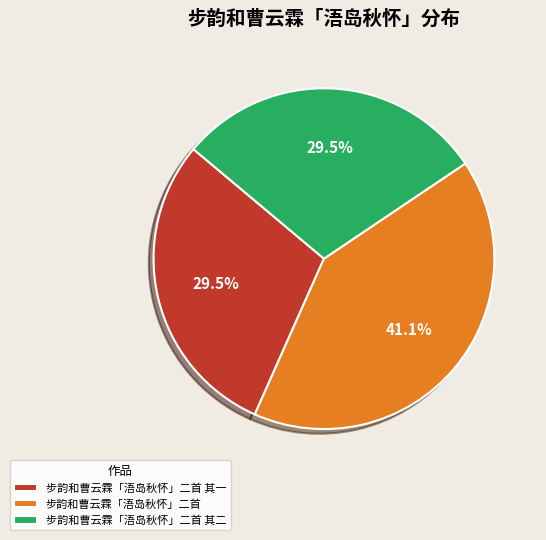

Is there a majority slice in this chart?

No